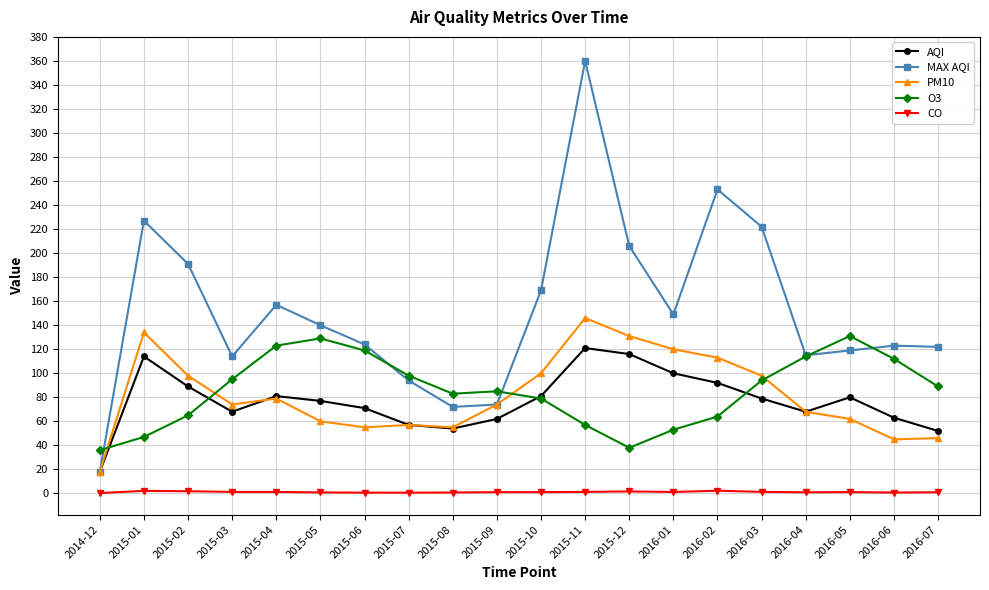

What is the value of the O3 point at the 3rd from the left?

65.0